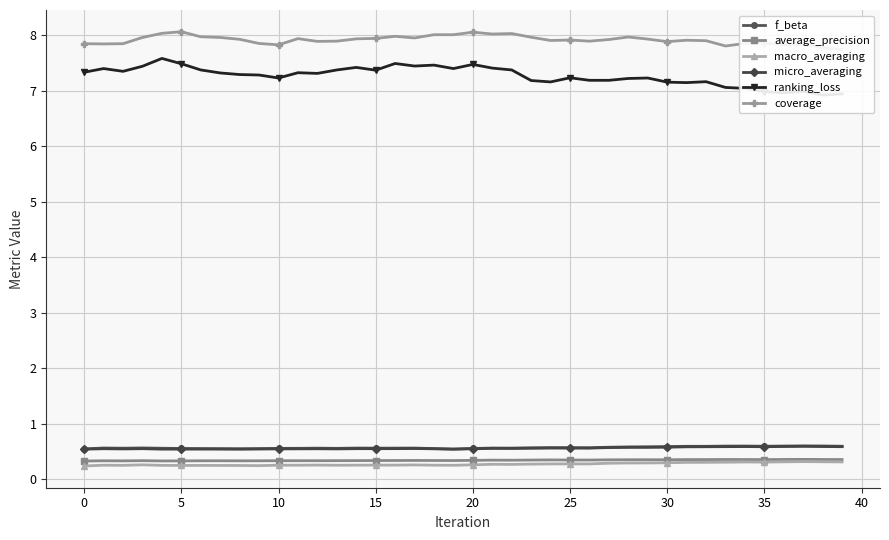

How many micro_averaging values are between 0 and 1?

40